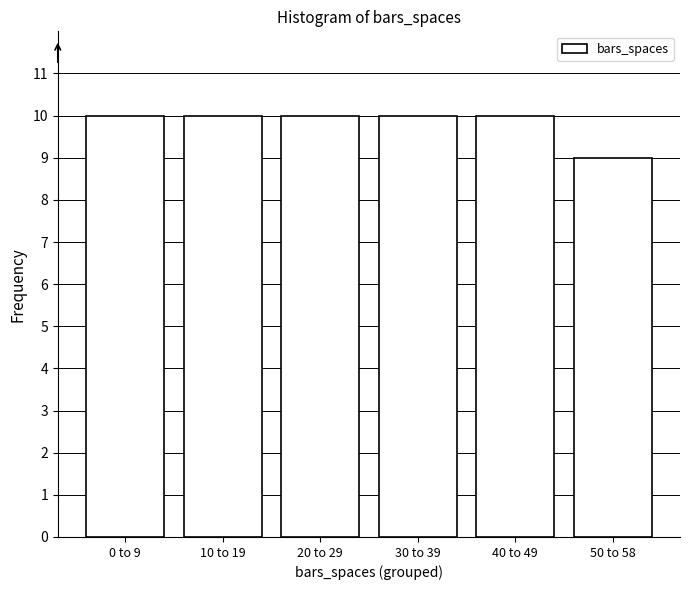

Reading right to left, transcribe all the data shown in this chart.

9	10	10	10	10	10